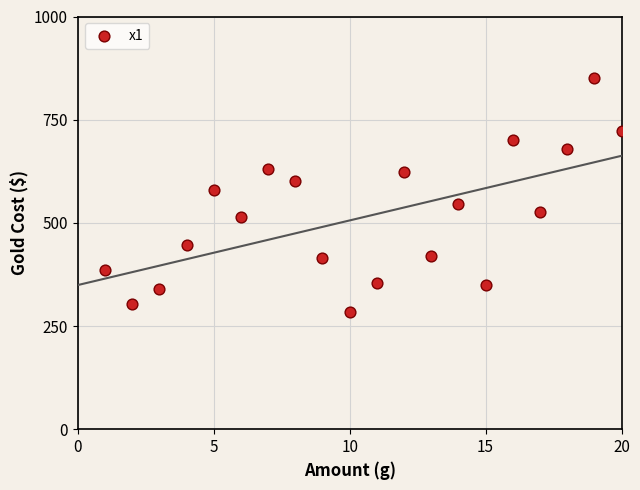

What is the range of X values (max minus min)?

19.0